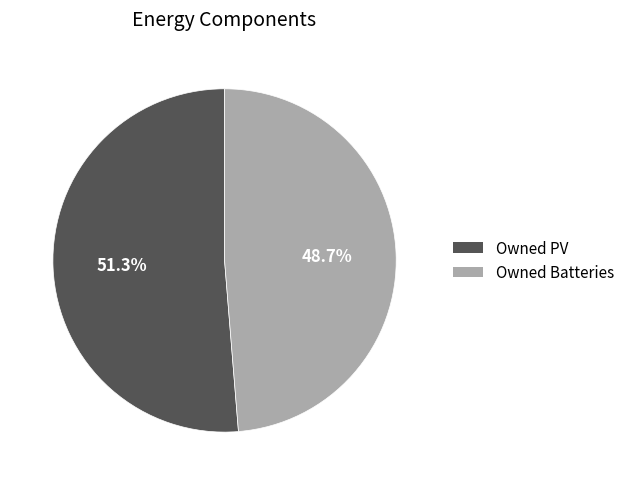

How many slices are in this pie chart?

2